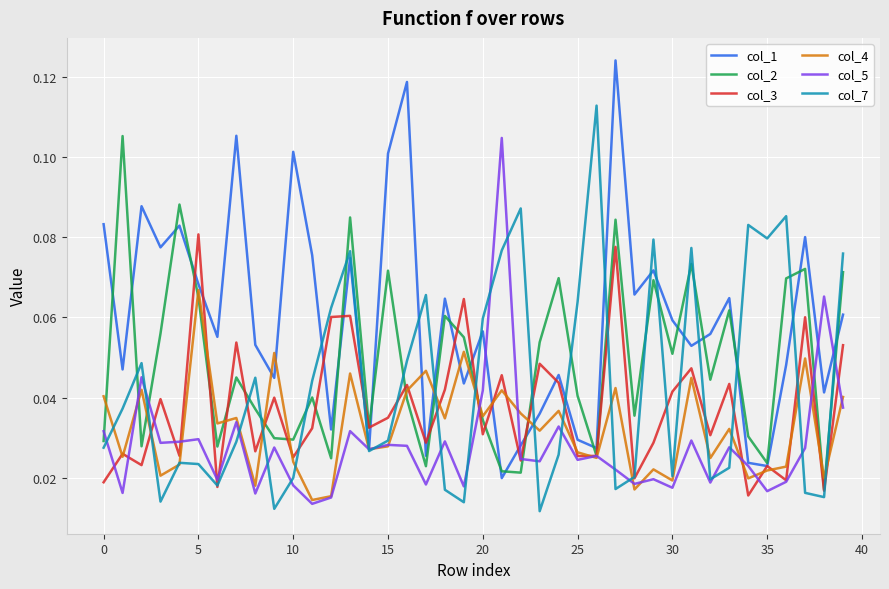

Which series has the largest total across all categories?

col_1